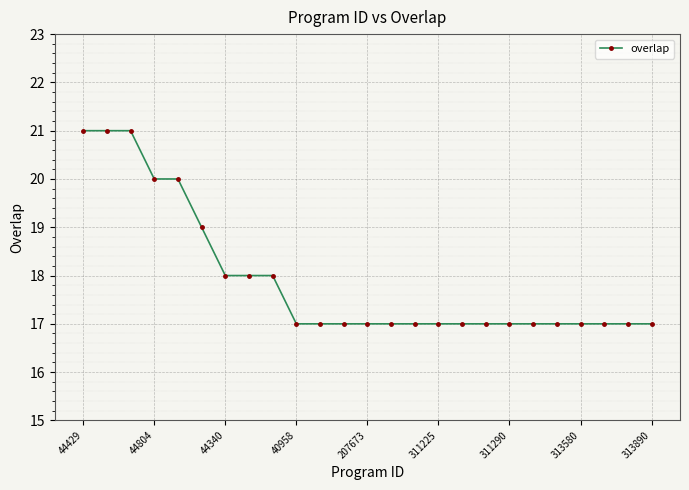

What is the smallest value displayed?

17